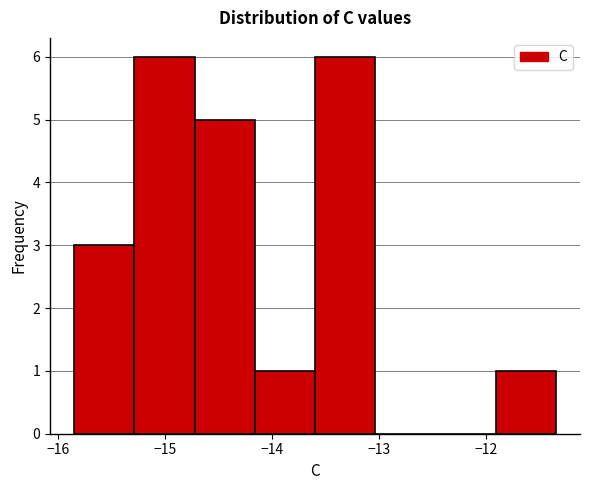

How tall is the bar that spans -15.3 to -14.7 on the x-axis? Neither the bar edges nor the heights are printed on the chart, so give them approximately, as read against the axes.

6